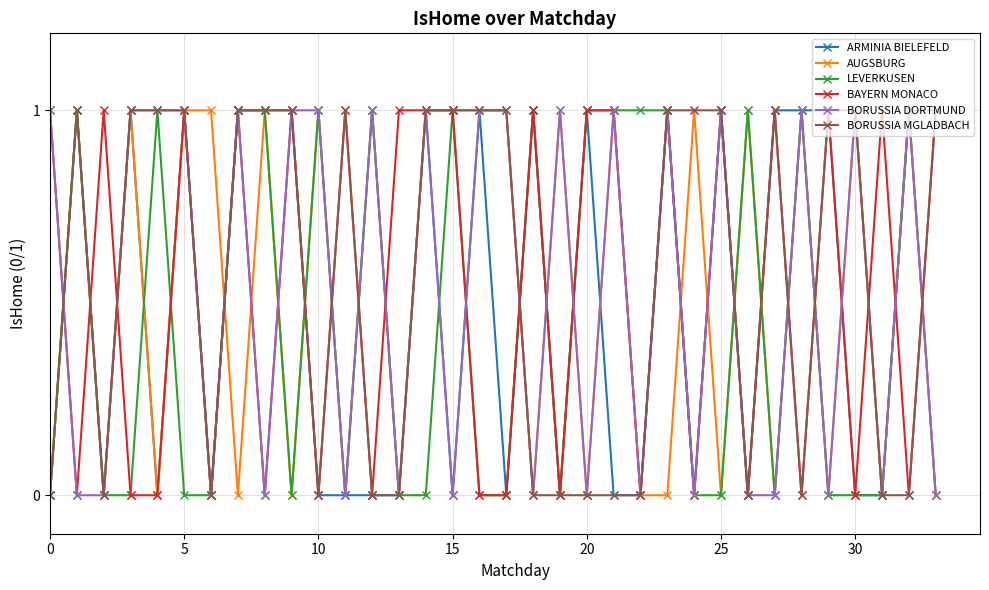

Does the chart have visible grid lines?

Yes